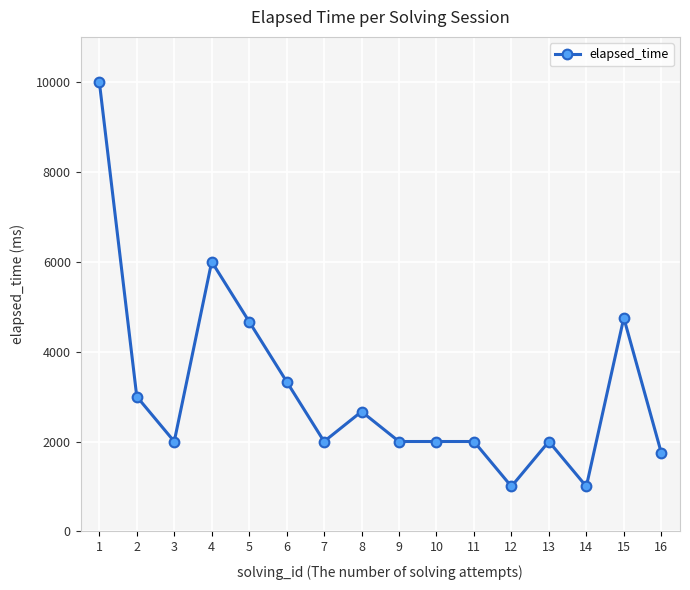

Reading right to left, transcribe all the data shown in this chart.

1750	4750	1000	2000	1000	2000	2000	2000	2666	2000	3333	4666	6000	2000	3000	10000